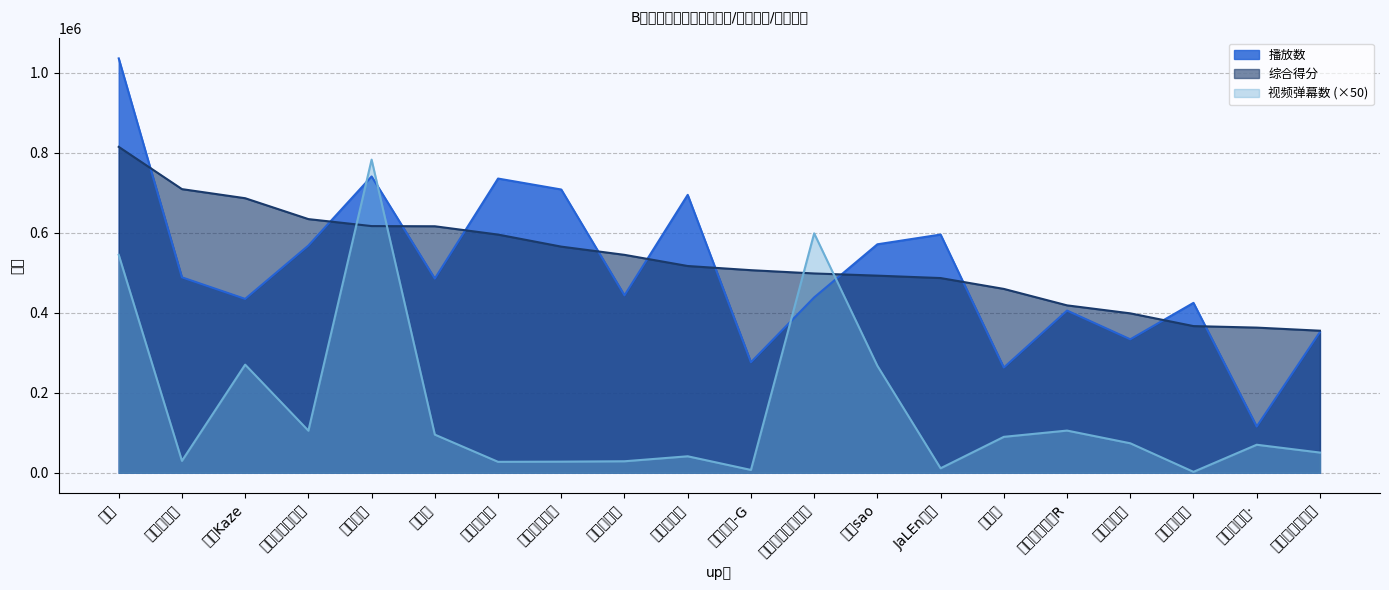

At which category does 播放数 reach its first local peak?

华农兄弟